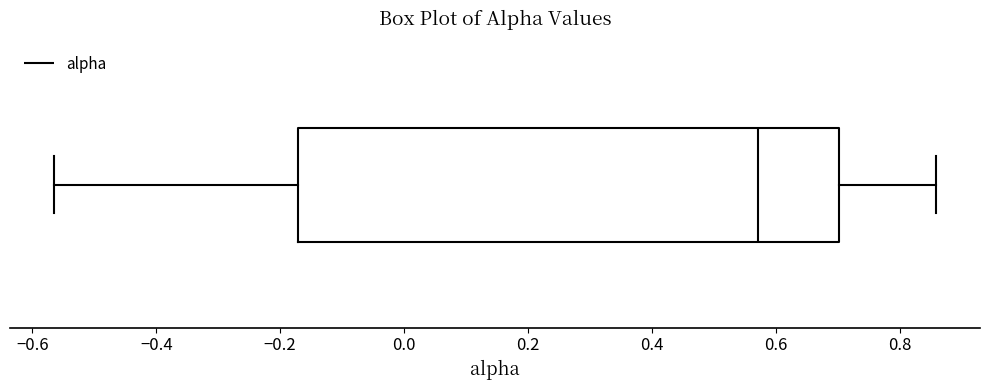

Read this box plot against the x-axis: the position of the median line, the range covered by the box, and the ends of both whiskers. The values are not printed on the chart, so give them approximately, as read against the axis.

median 0.58, box -0.18 to 0.70, whiskers -0.56 to 0.86